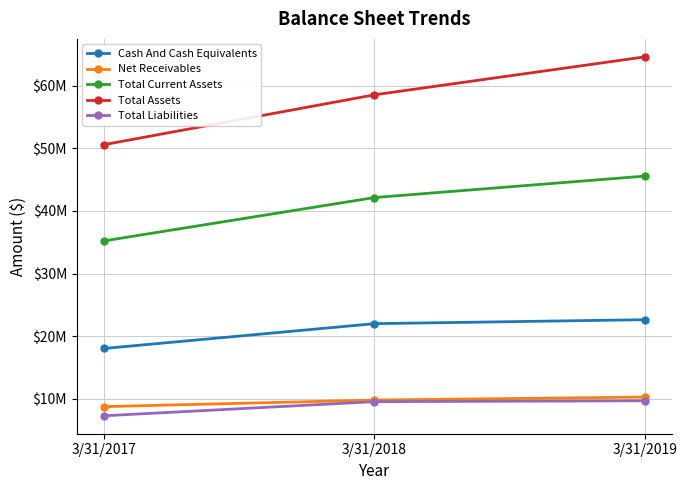

Which has a higher value, 3/31/2018 or 3/31/2017?

3/31/2018